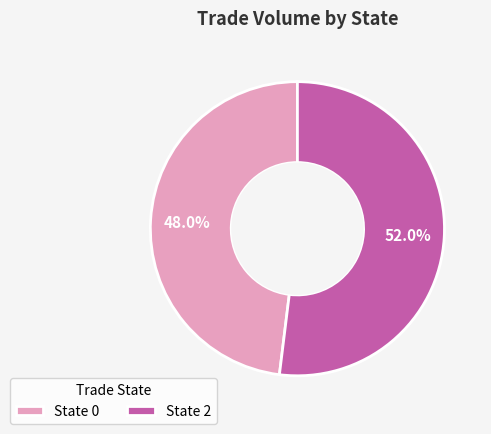

What is the total percentage of State 0 and State 2?

100.0%